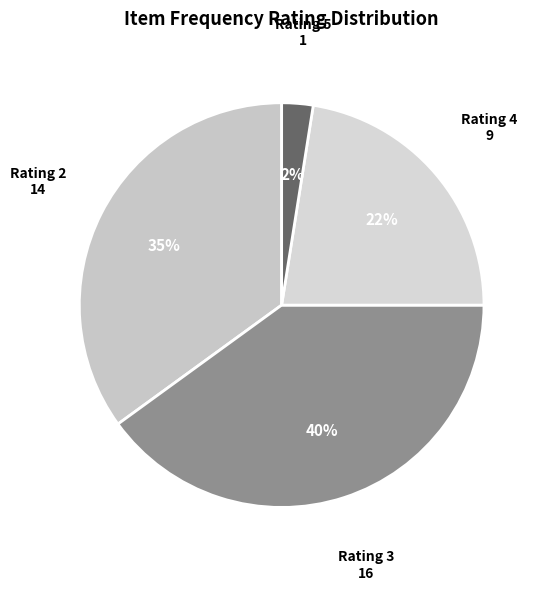

How many slices are in this pie chart?

4